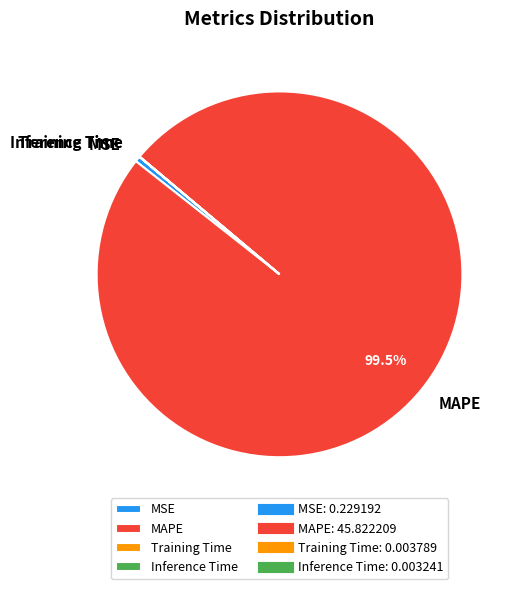

Is the sum of MSE and MAPE greater than half?

Yes